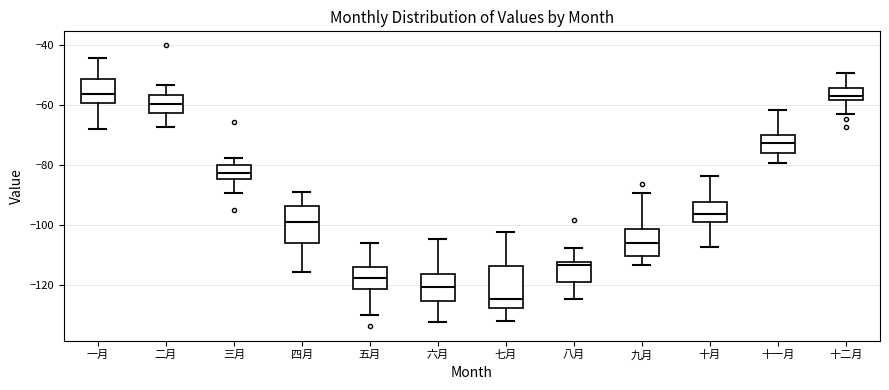

Where does the median line of the box for 四月 sit on the y-axis? The values are not printed on the chart, so give them approximately, as read against the axis.

-98